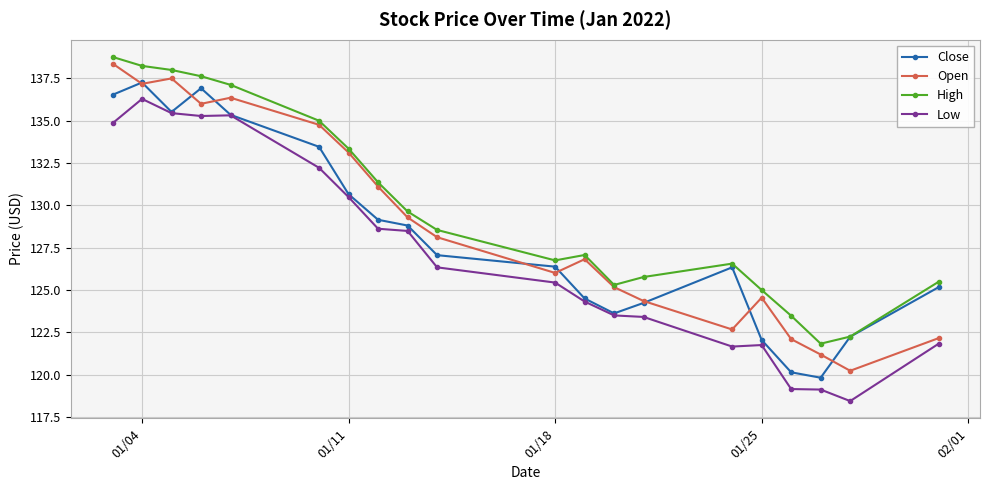

What is the smallest value displayed?

118.4